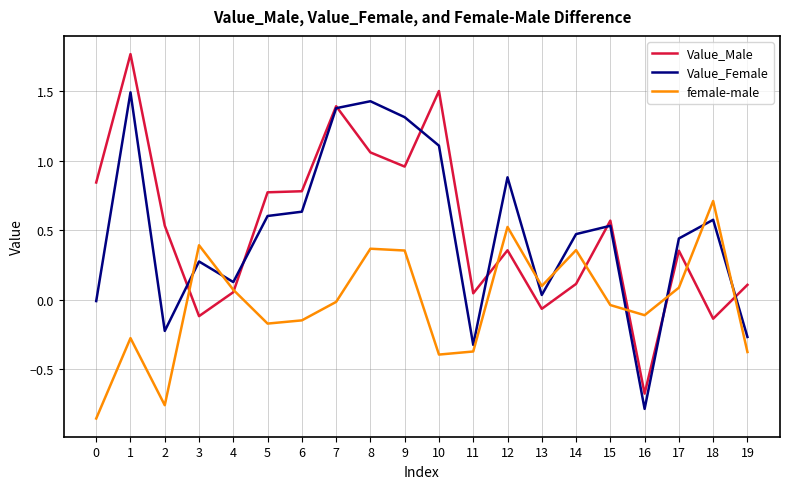

Rank the series by their maximum value, from highest to lowest.

Value_Male, Value_Female, female-male